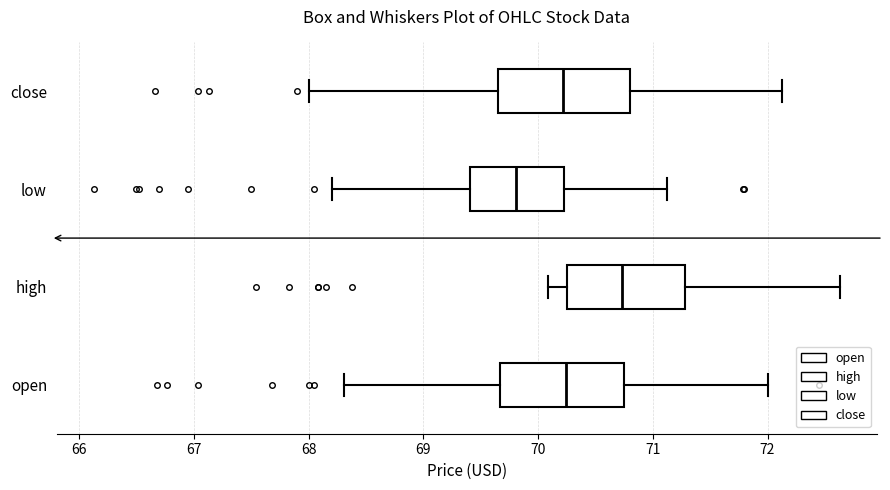

Which box has the furthest to the right median line?

high